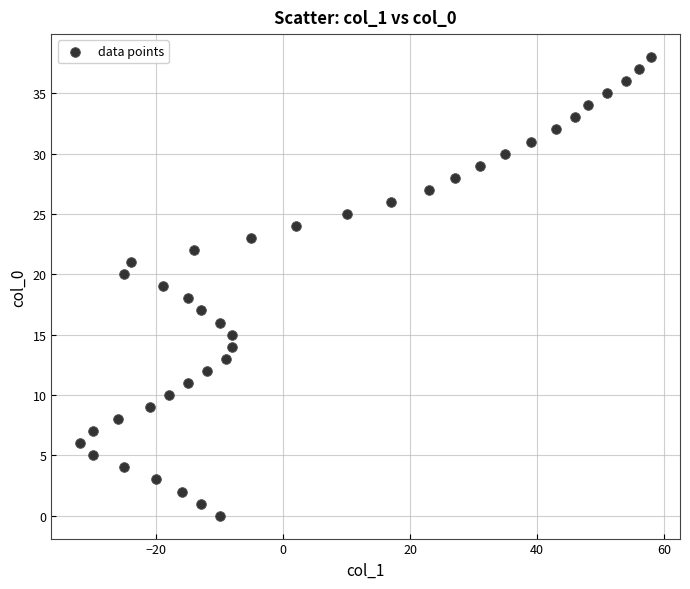

What is the range of Y values (max minus min)?

38